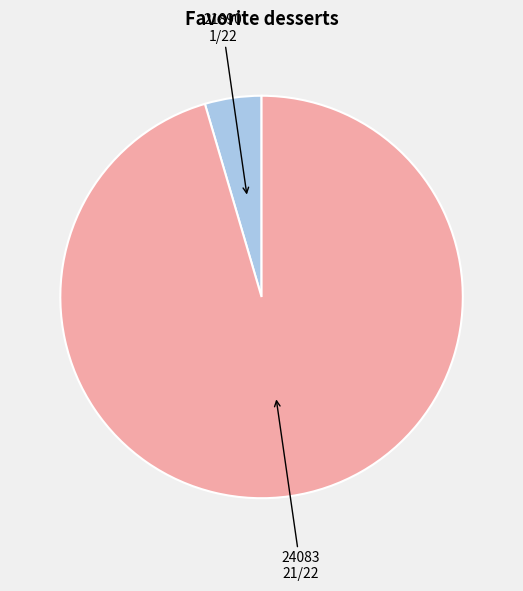

True or false: 24083 accounts for 95% of the total.

True